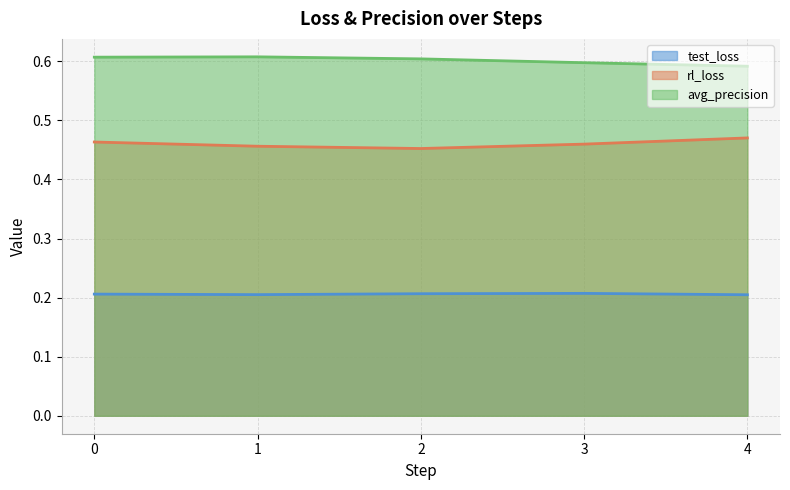

How many distinct data groups are displayed?

3